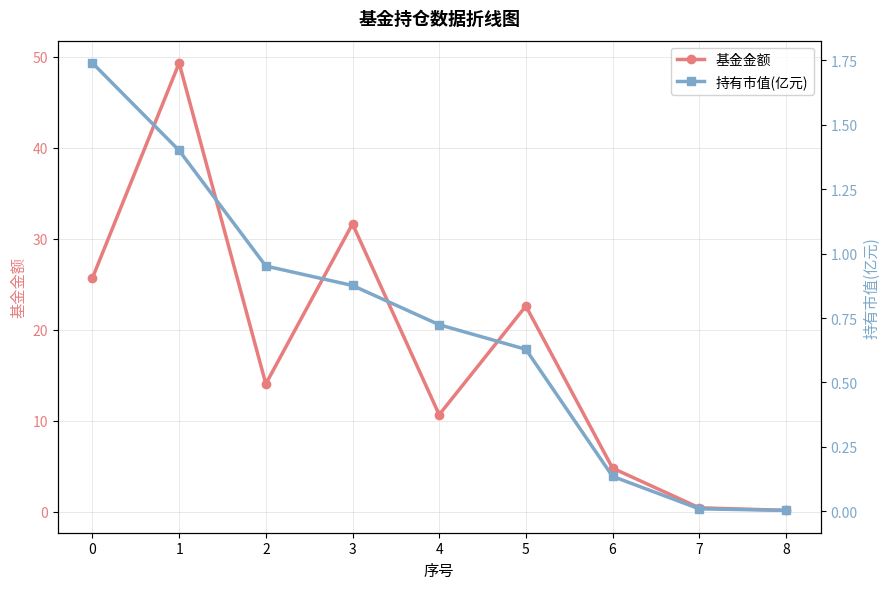

At 7, list the series in order from smallest to largest.

持有市值(亿元), 基金金额